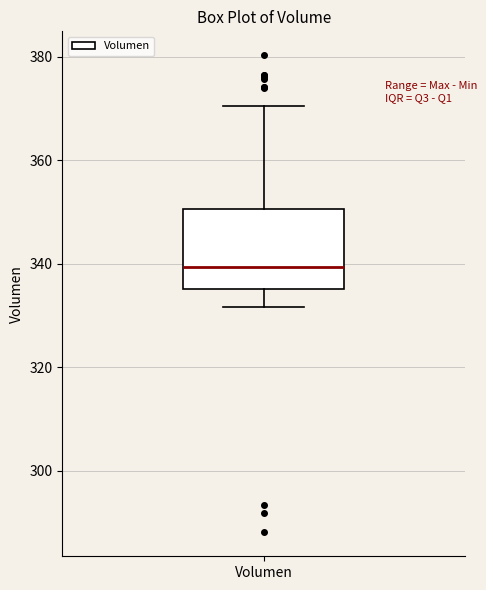

Transcribe this box plot: give where the median line is, the range the box spans, and where the two whiskers end, as read against the y-axis. The values are not printed on the chart, so give them approximately, as read against the axis.

median 340, box 336 to 350, whiskers 332 to 370